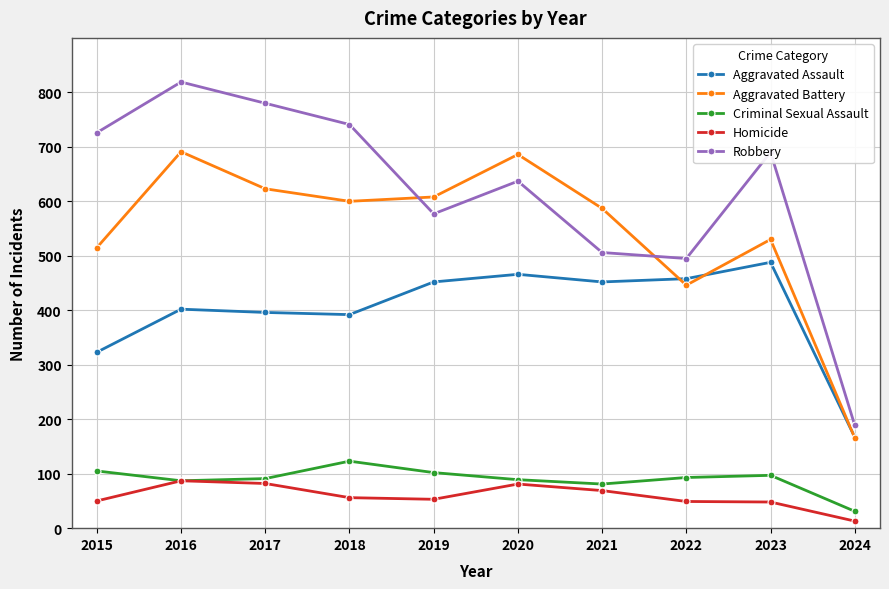

What is the greatest value displayed?

819